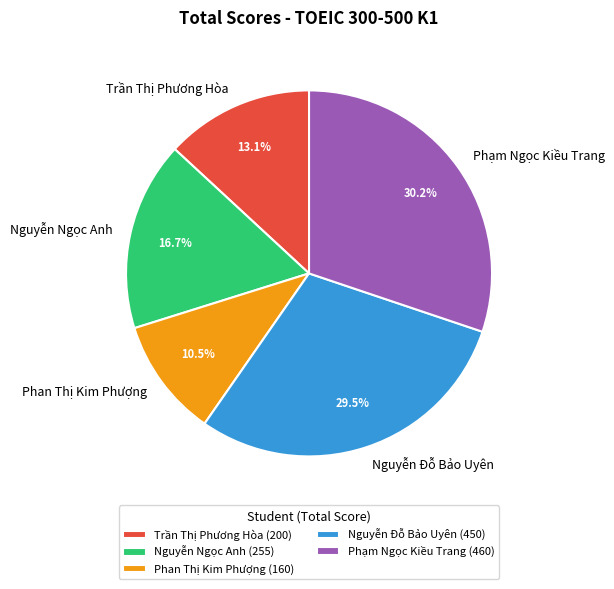

Count the number of slices in the pie.

5